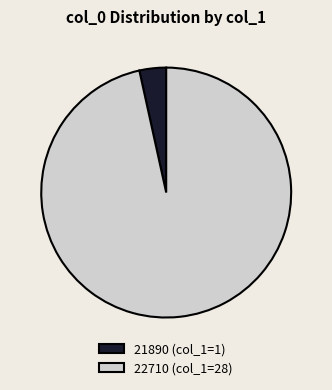

Which has a higher value, 22710 or 21890?

22710